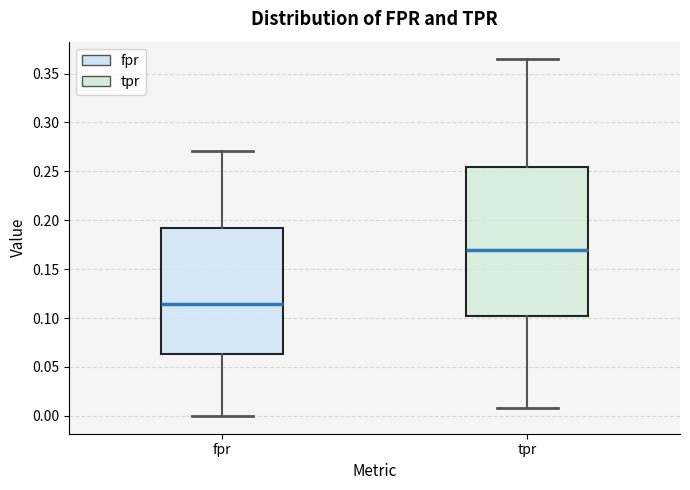

Reading left to right, read every box against the y-axis: the position of its median line, the range the box covers, and the ends of its whiskers. The values are not printed on the chart, so give them approximately, as read against the axis.

fpr: median 0.115, box 0.065 to 0.195, whiskers 0.000 to 0.270
tpr: median 0.170, box 0.100 to 0.255, whiskers 0.010 to 0.365